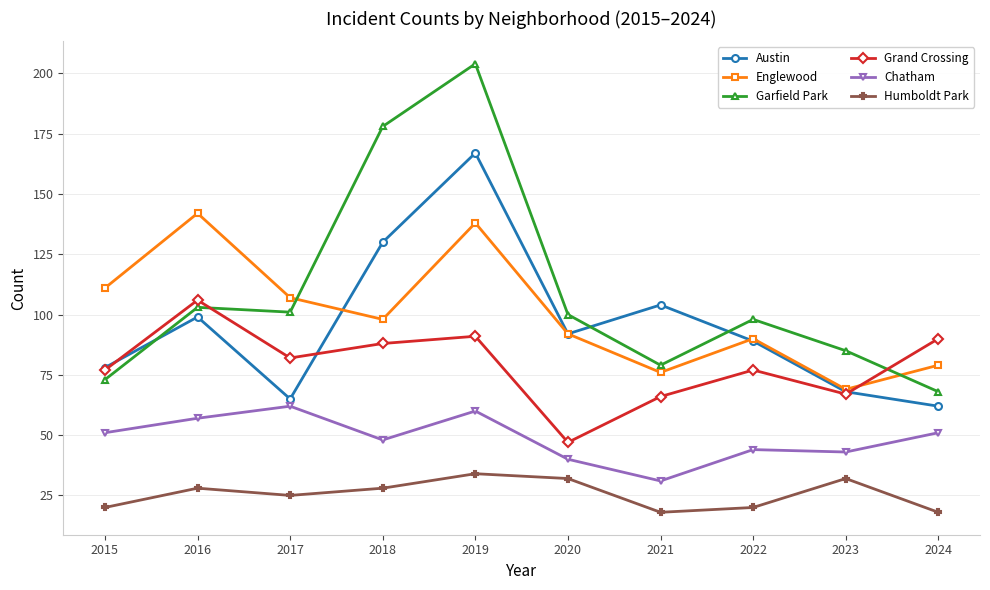

Reading left to right, transcribe all the data shown in this chart.

Austin: 2015=78	2016=99	2017=65	2018=130	2019=167	2020=92	2021=104	2022=89	2023=68	2024=62
Englewood: 2015=111	2016=142	2017=107	2018=98	2019=138	2020=92	2021=76	2022=90	2023=69	2024=79
Garfield Park: 2015=73	2016=103	2017=101	2018=178	2019=204	2020=100	2021=79	2022=98	2023=85	2024=68
Grand Crossing: 2015=77	2016=106	2017=82	2018=88	2019=91	2020=47	2021=66	2022=77	2023=67	2024=90
Chatham: 2015=51	2016=57	2017=62	2018=48	2019=60	2020=40	2021=31	2022=44	2023=43	2024=51
Humboldt Park: 2015=20	2016=28	2017=25	2018=28	2019=34	2020=32	2021=18	2022=20	2023=32	2024=18